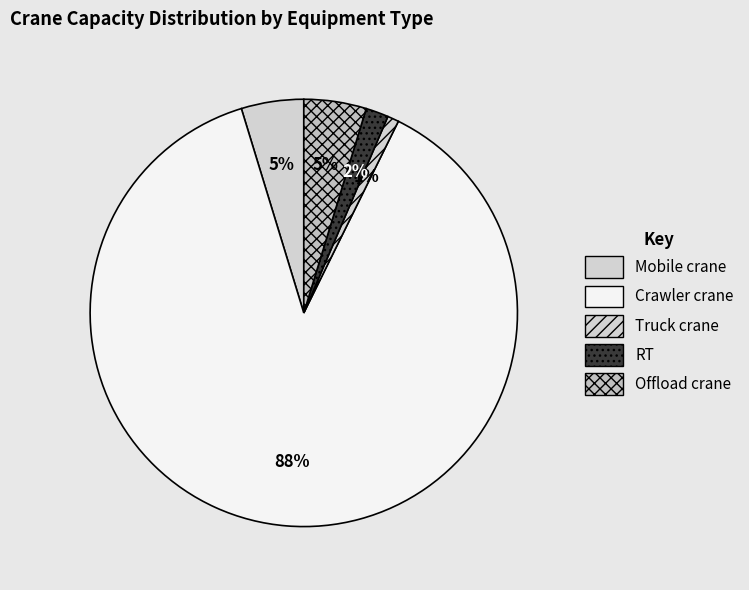

Which category has the biggest portion of the pie?

Crawler crane